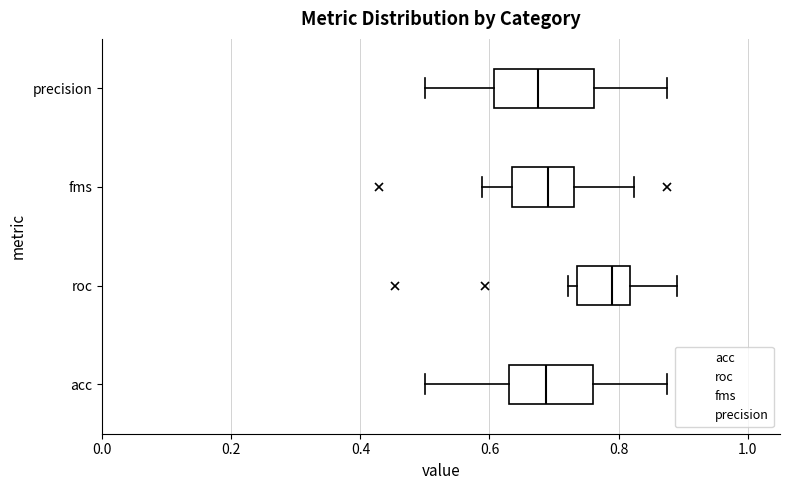

Comparing the boxes themselves (not the whiskers), which one is the widest?

precision